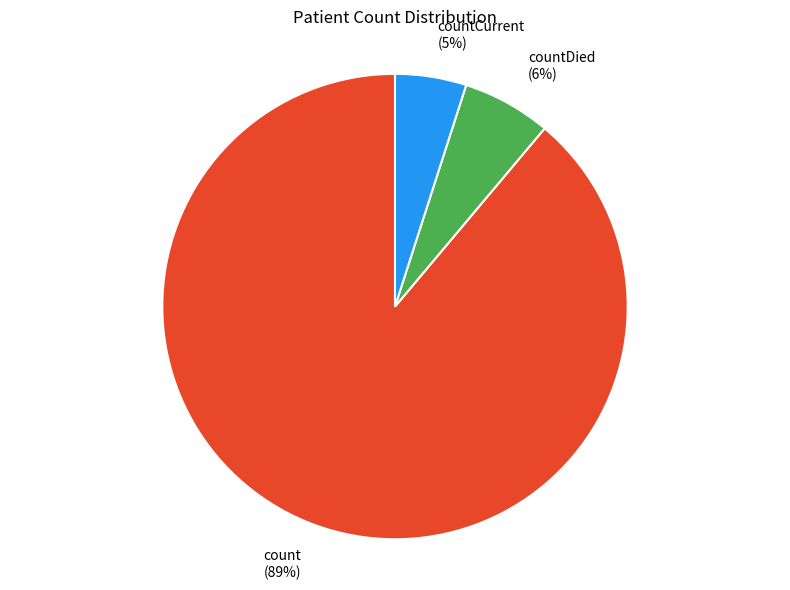

Does countCurrent represent more than half of the total?

No